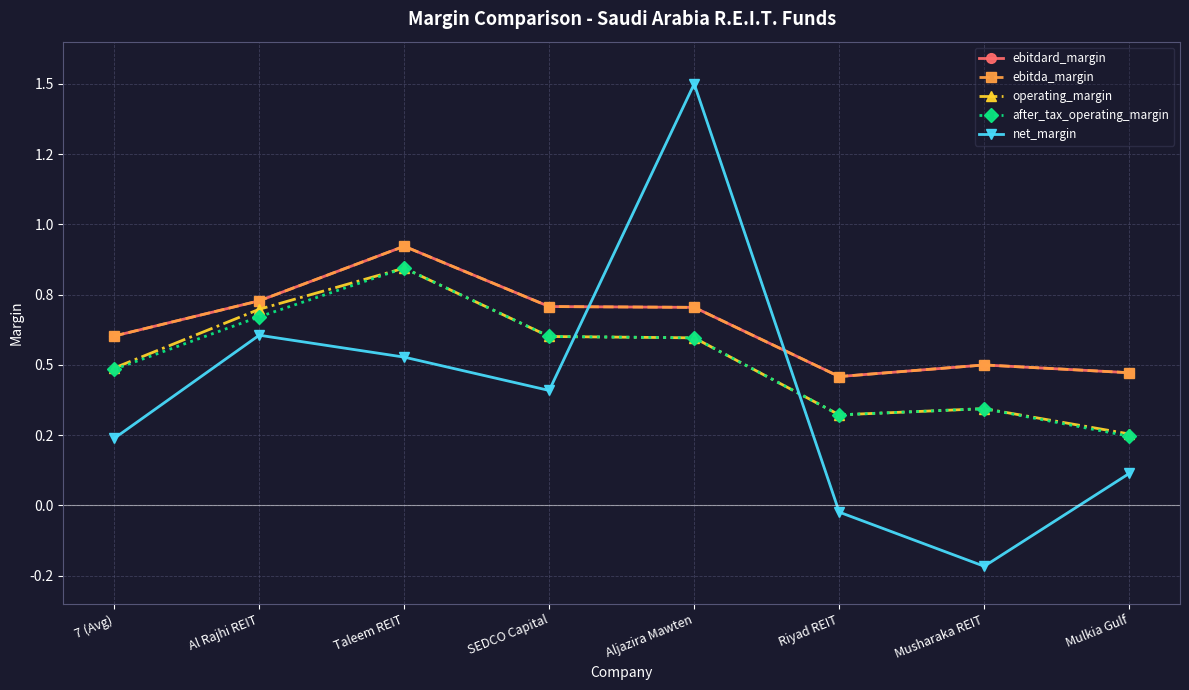

True or false: after_tax_operating_margin has a value of 0.4 at Mulkia Gulf.

False